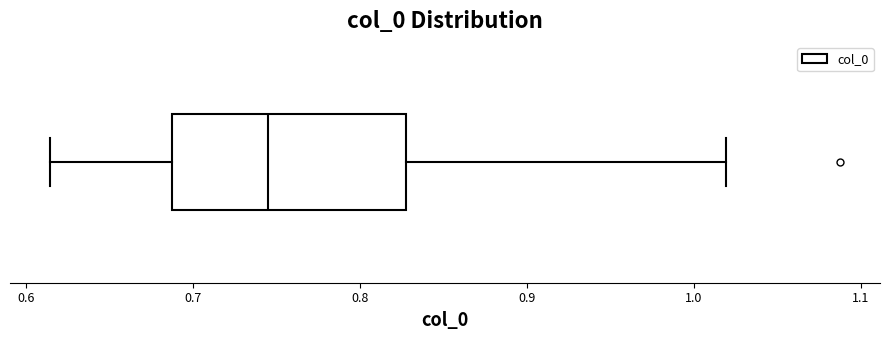

Where does the left whisker of the box end on the x-axis? The values are not printed on the chart, so give them approximately, as read against the axis.

0.61